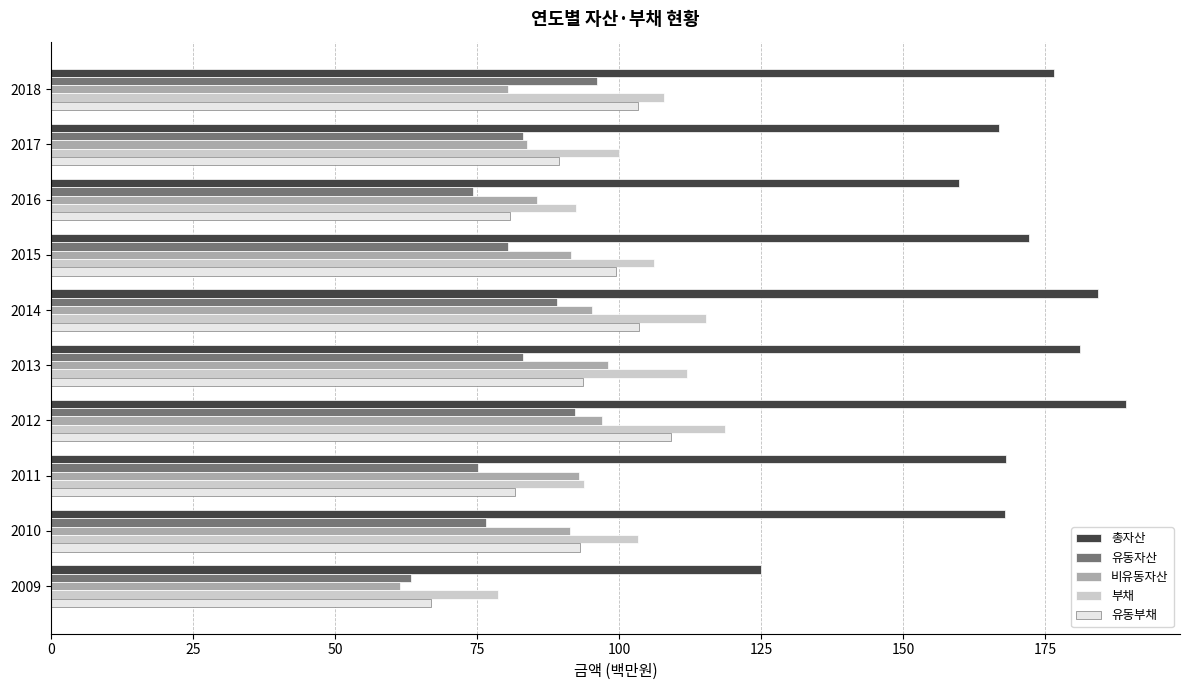

Is the value of 비유동자산 at 2013 greater than the value of 유동자산 at 2014?

Yes